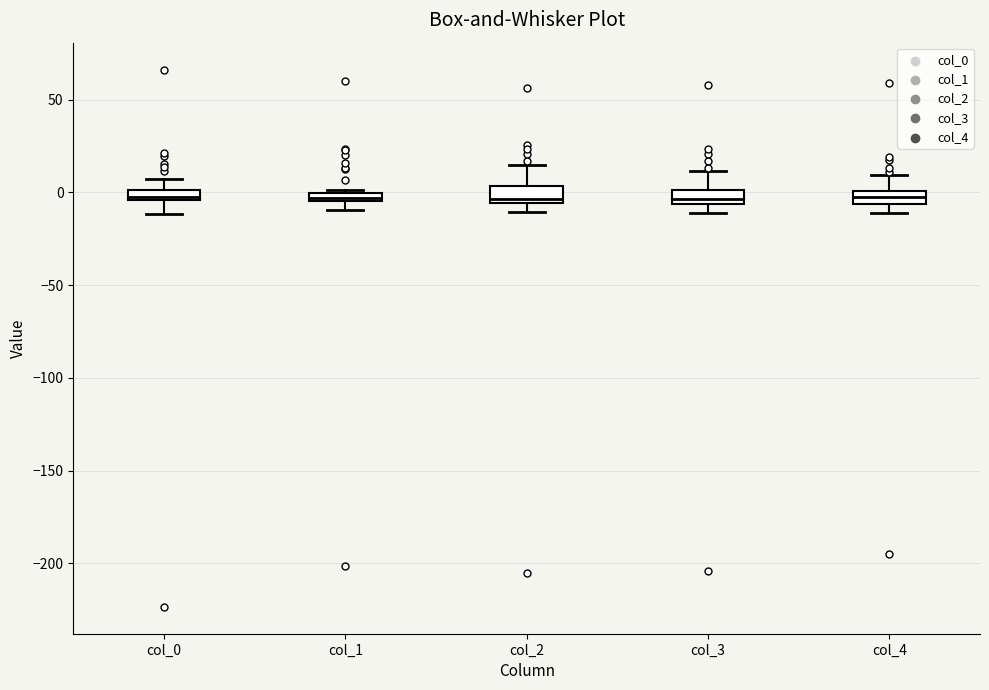

Where is the lower edge of the box for col_2 on the y-axis? The values are not printed on the chart, so give them approximately, as read against the axis.

-5